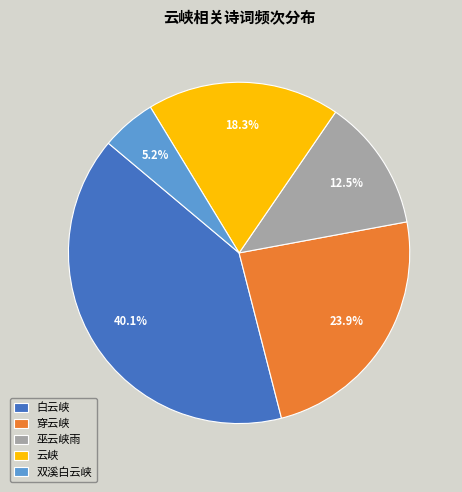

Rank the categories by value from highest to lowest.

白云峡, 穿云峡, 云峡, 巫云峡雨, 双溪白云峡